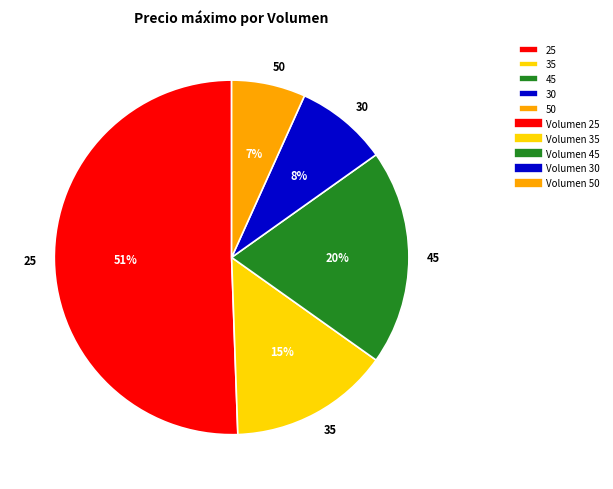

To the nearest percent, what percentage of the pie is 35?

15%